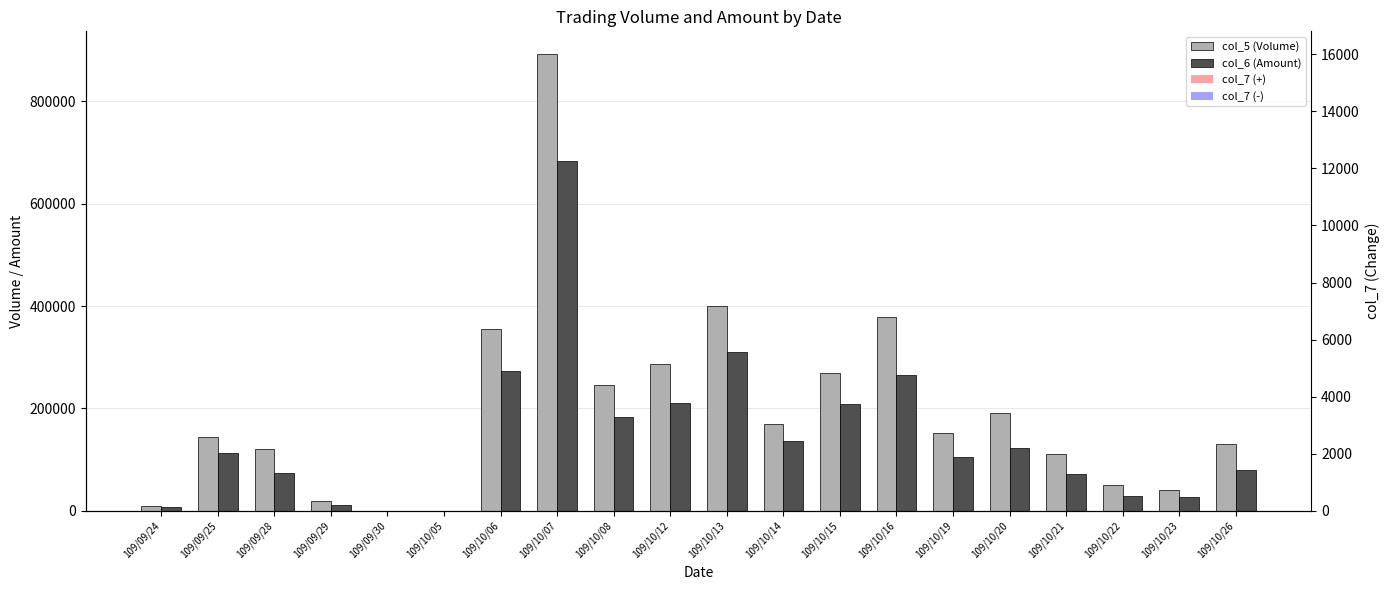

How many groups of bars are there?

20